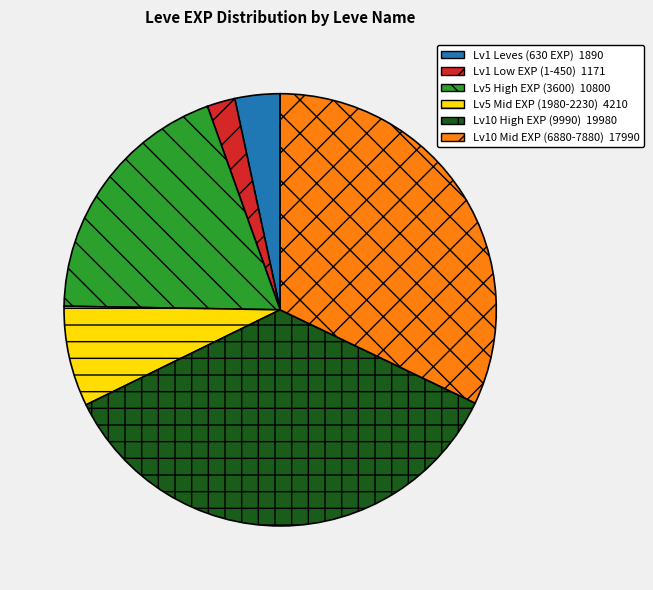

How many slices are in this pie chart?

6